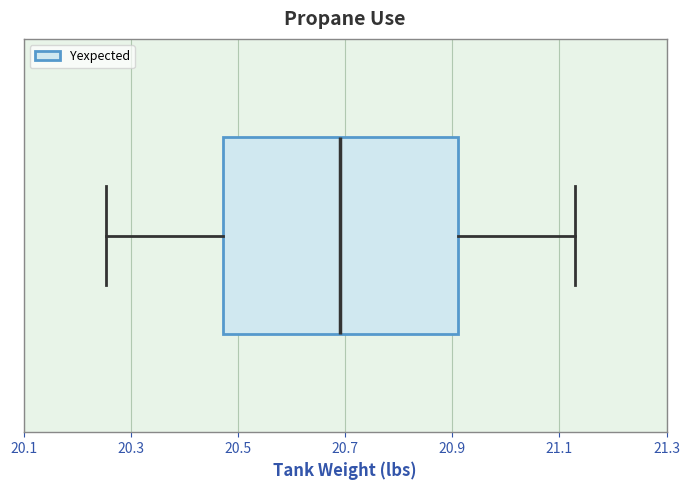

Transcribe this box plot: give where the median line is, the range the box spans, and where the two whiskers end, as read against the x-axis. The values are not printed on the chart, so give them approximately, as read against the axis.

median 20.70, box 20.48 to 20.92, whiskers 20.26 to 21.14